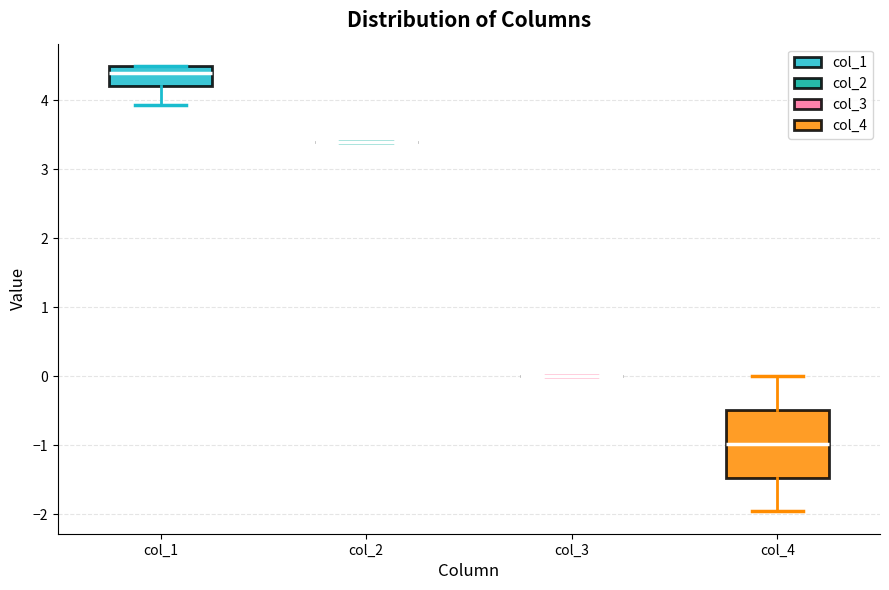

Reading left to right, read every box against the y-axis: the position of its median line, the range the box covers, and the ends of its whiskers. The values are not printed on the chart, so give them approximately, as read against the axis.

col_1: median 4.4, box 4.2 to 4.5, whiskers 3.9 to 4.5
col_2: box collapsed to a line at 3.4, whiskers 3.4 to 3.4
col_3: box collapsed to a line at 0.0, whiskers 0.0 to 0.0
col_4: median -1.0, box -1.5 to -0.5, whiskers -2.0 to 0.0